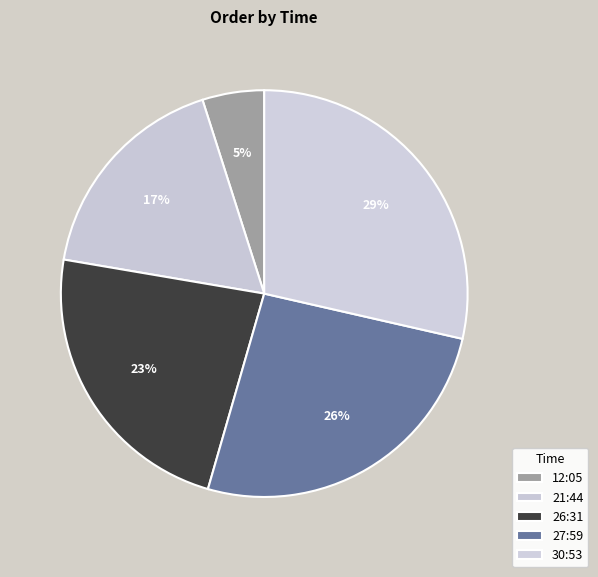

What is the smallest slice in the pie chart?

12:05